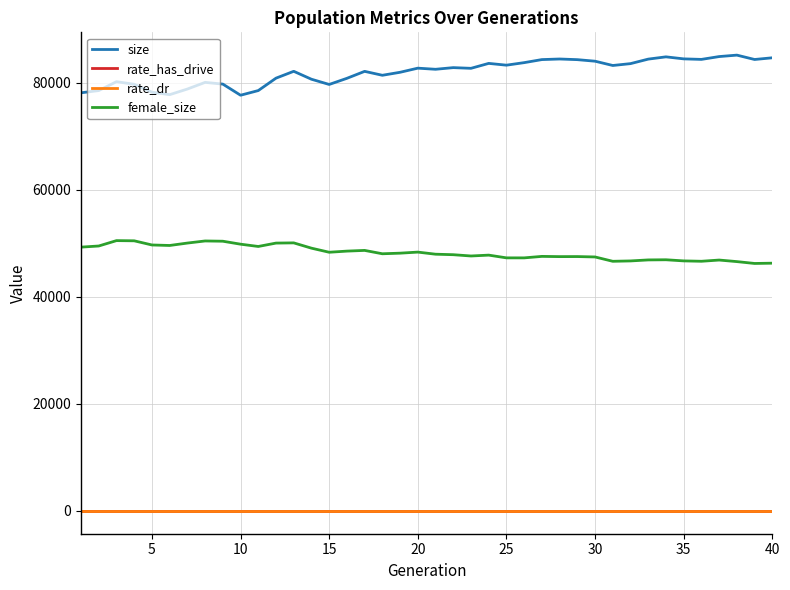

What is the lowest value of the female_size series?

46229.0